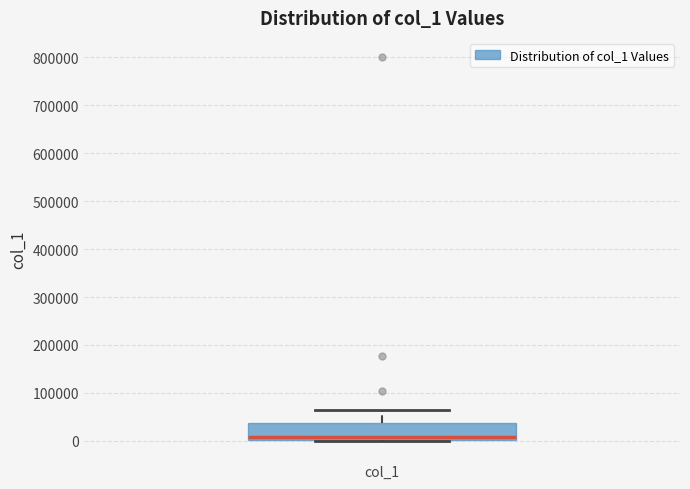

Where is the upper edge of the box for col_1 on the y-axis? The values are not printed on the chart, so give them approximately, as read against the axis.

40000